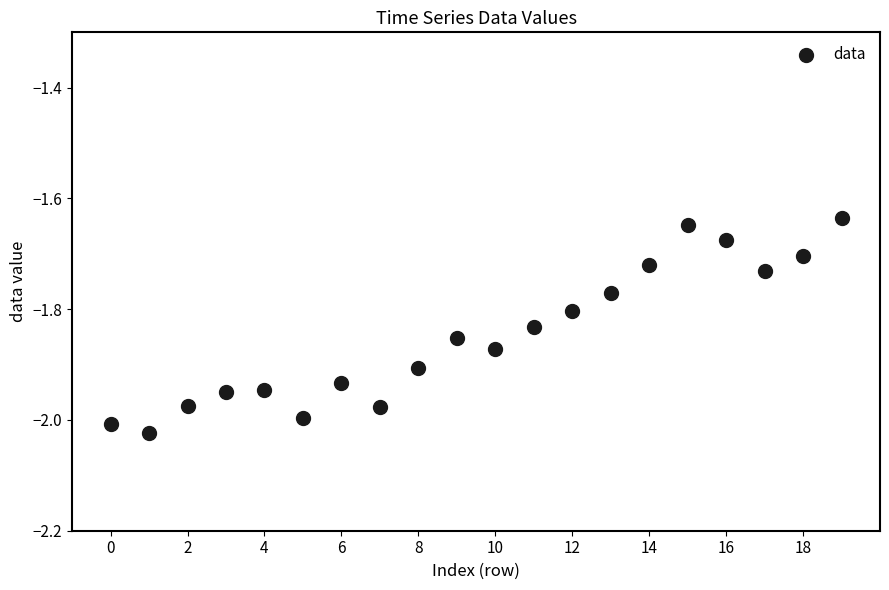

What is the range of Y values (max minus min)?

0.4